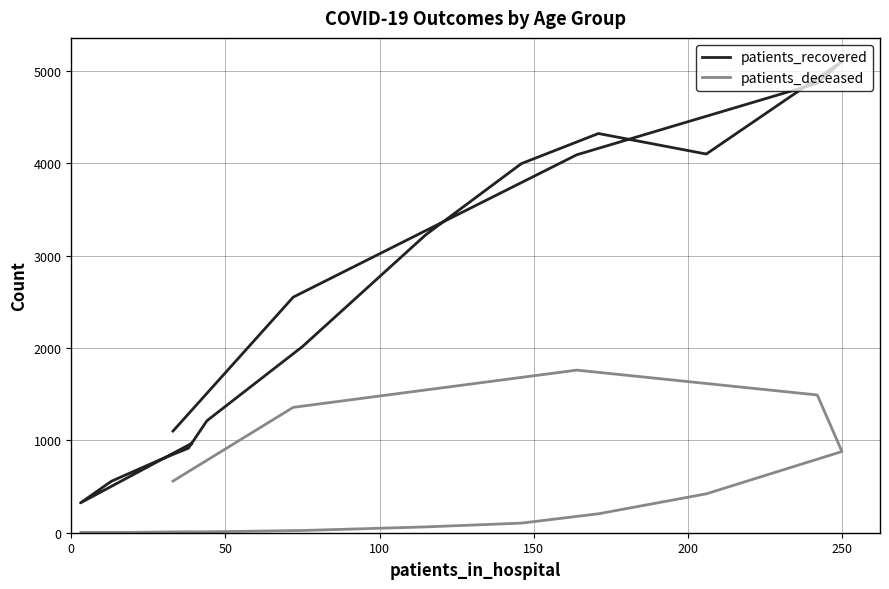

What is the average value of the patients_deceased series?

431